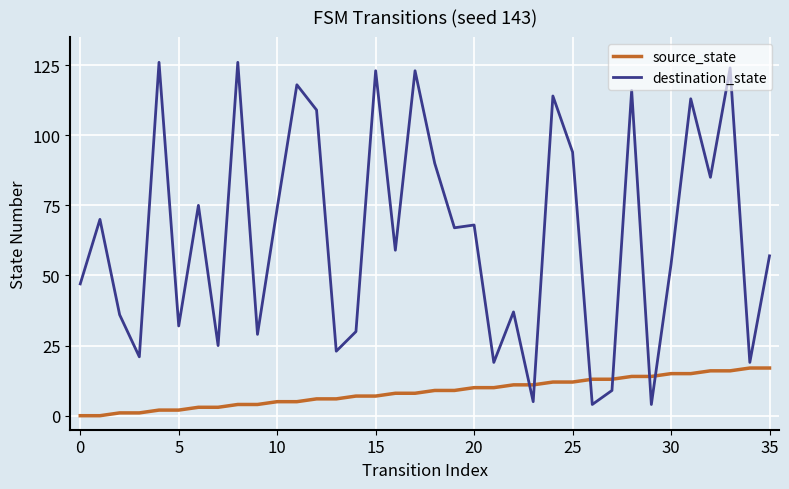

Which series has the largest total across all categories?

destination_state